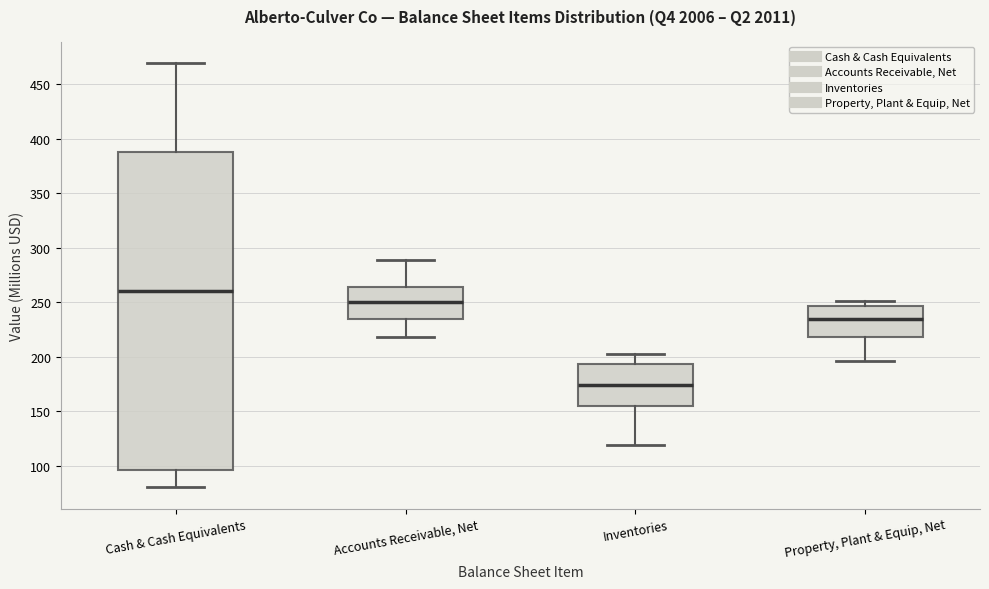

Which box has the lowest median line?

Inventories